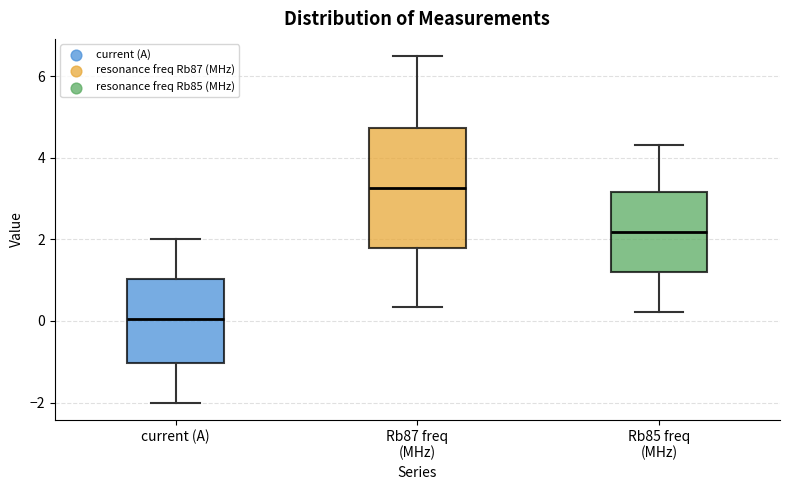

Reading left to right, read every box against the y-axis: the position of its median line, the range the box covers, and the ends of its whiskers. The values are not printed on the chart, so give them approximately, as read against the axis.

current (A): median 0.0, box -1.0 to 1.0, whiskers -2.0 to 2.0
Rb87 freq (MHz): median 3.2, box 1.8 to 4.8, whiskers 0.4 to 6.4
Rb85 freq (MHz): median 2.2, box 1.2 to 3.2, whiskers 0.2 to 4.4